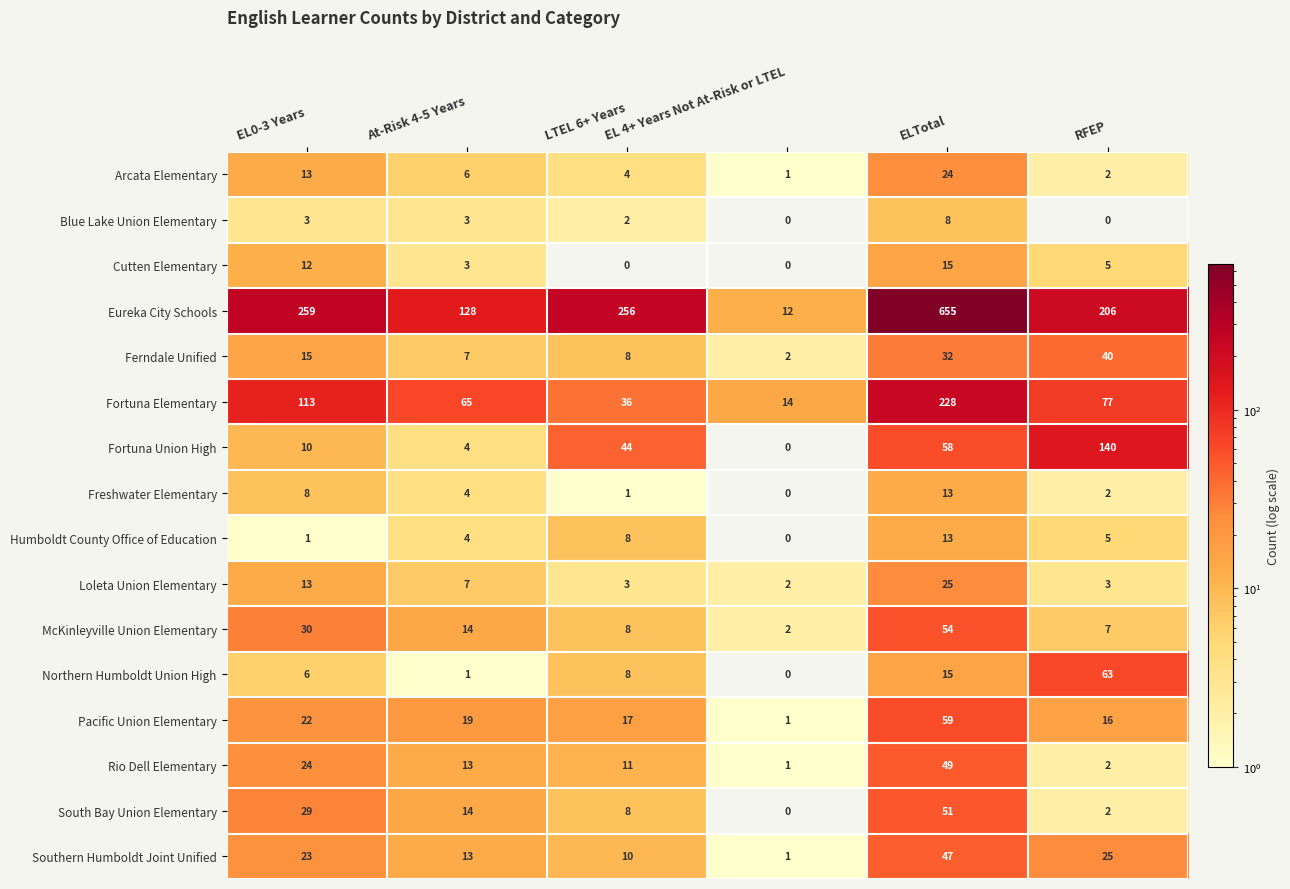

List the labels in order of Rio Dell Elementary value, largest first.

ELTotal, EL0-3 Years, At-Risk 4-5 Years, LTEL 6+ Years, RFEP, EL 4+ Years Not At-Risk or LTEL